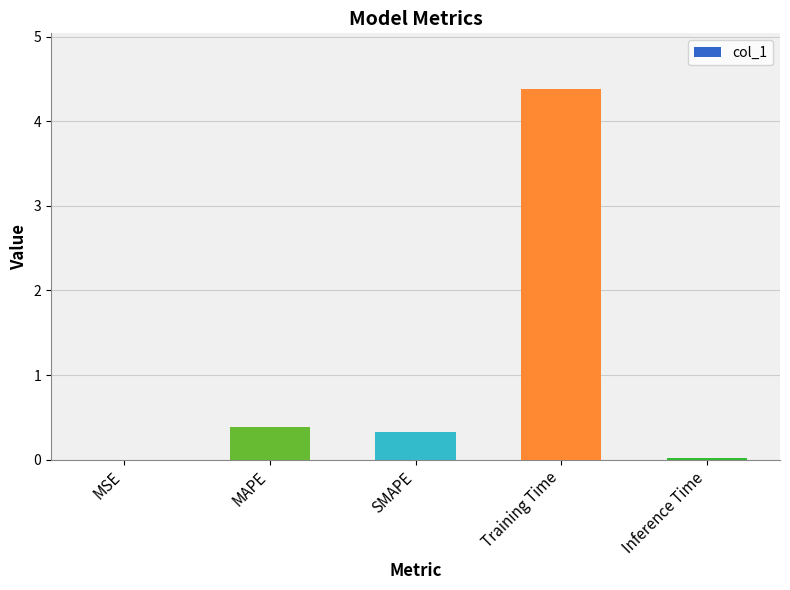

At which category does the chart reach its peak across all series?

Training Time